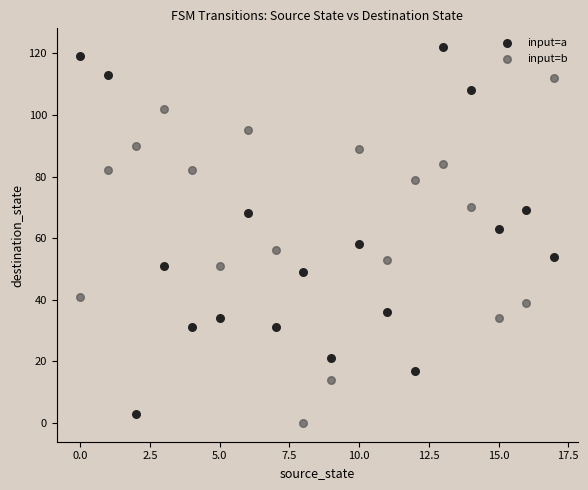

Which series has the largest Y range (max minus min)?

input=a